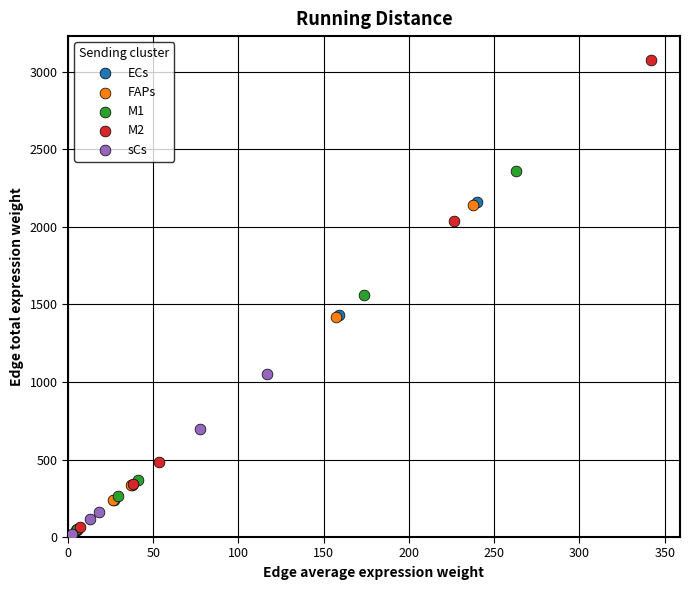

Which series reaches the maximum Y coordinate?

M2